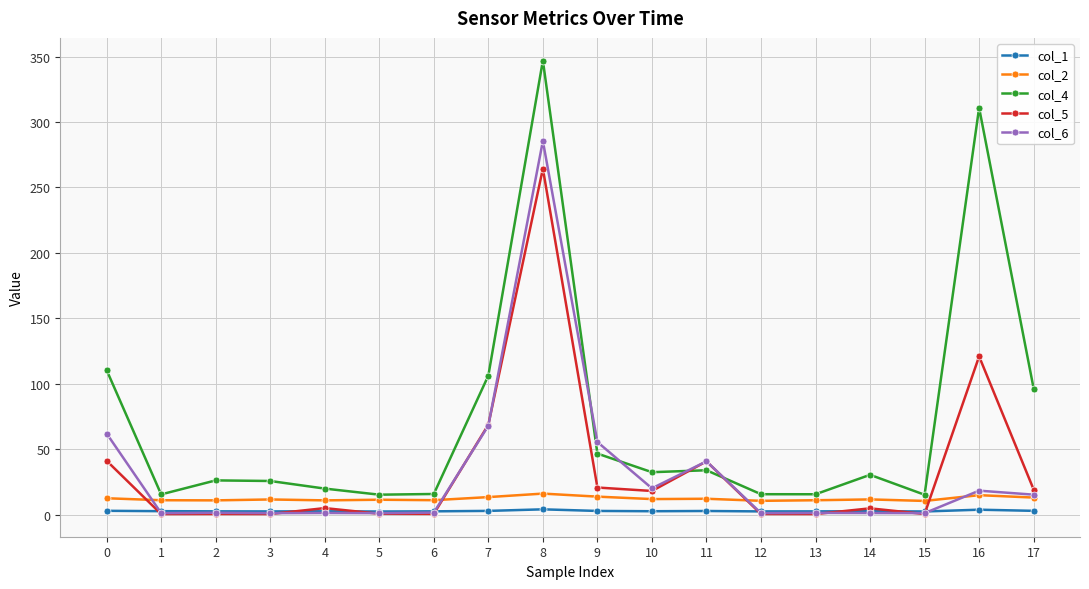

How many series are shown in this chart?

5